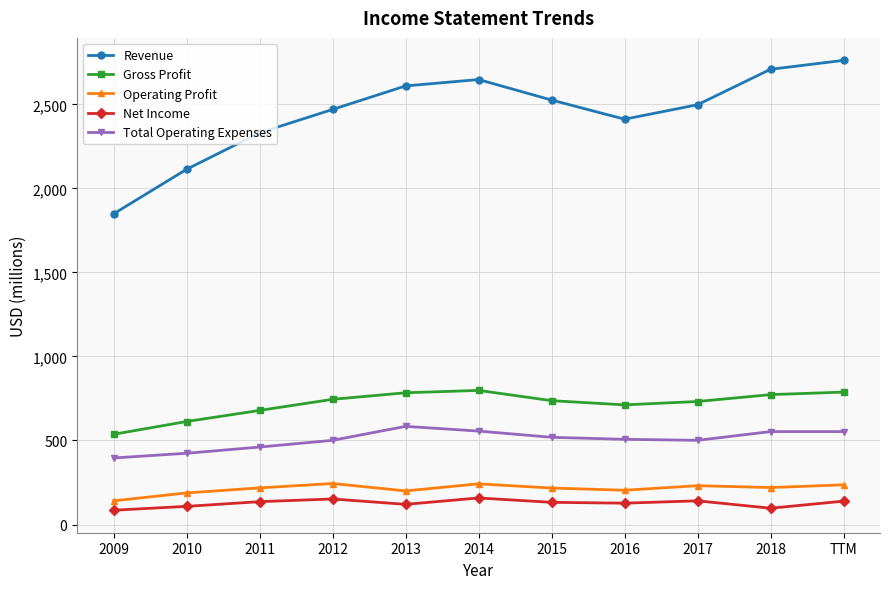

Where does the Gross Profit series first go above 737?

2012